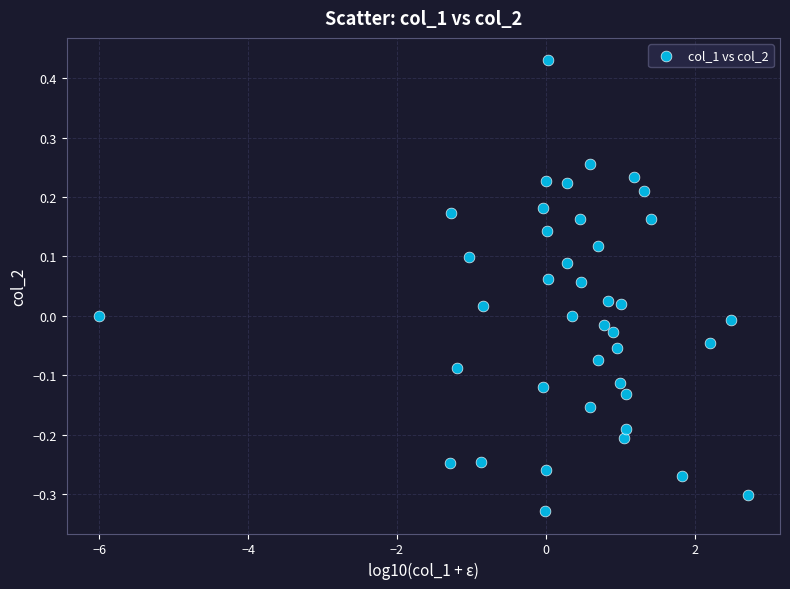

What is the range of Y values (max minus min)?

0.8